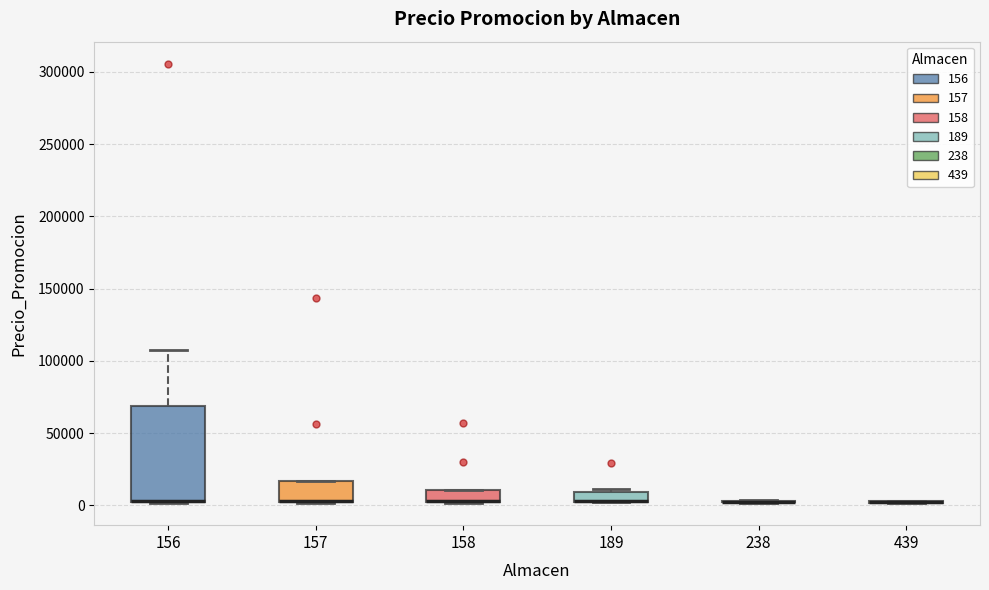

Where is the lower edge of the box at x = 189 on the y-axis? The values are not printed on the chart, so give them approximately, as read against the axis.

5000